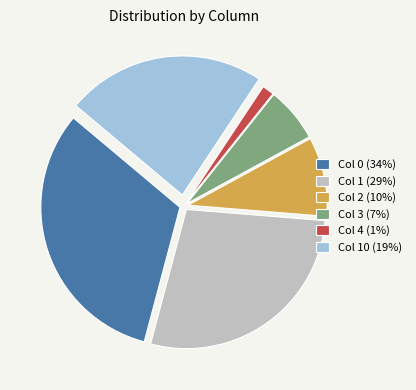

Is there any slice that represents more than half of the pie?

No